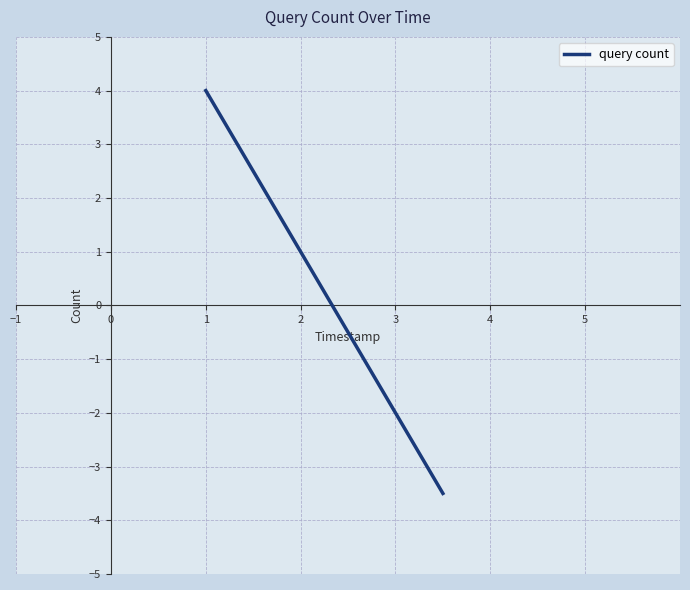

What is the difference between the second highest and minimum values?

6.0